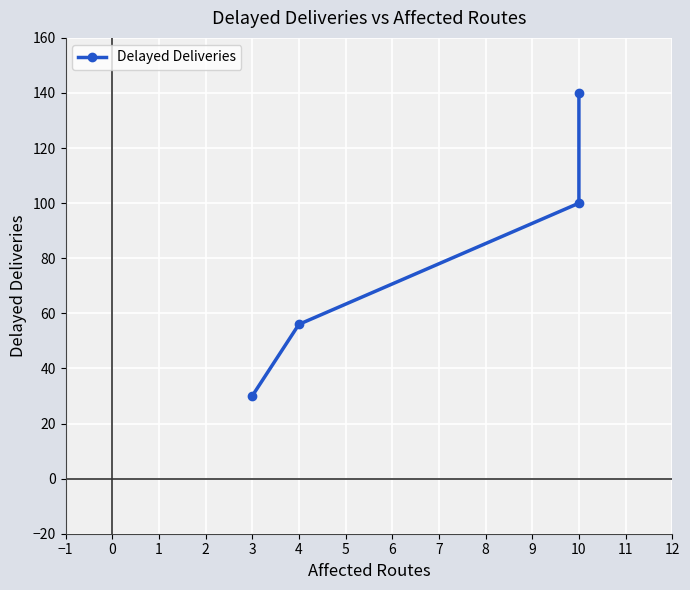

Count the number of values greater than 100.

1